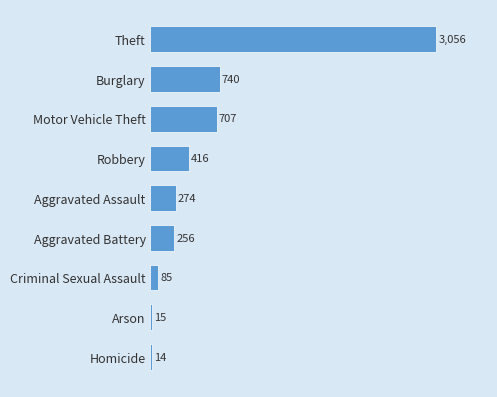

What is the sum of all values?

5563